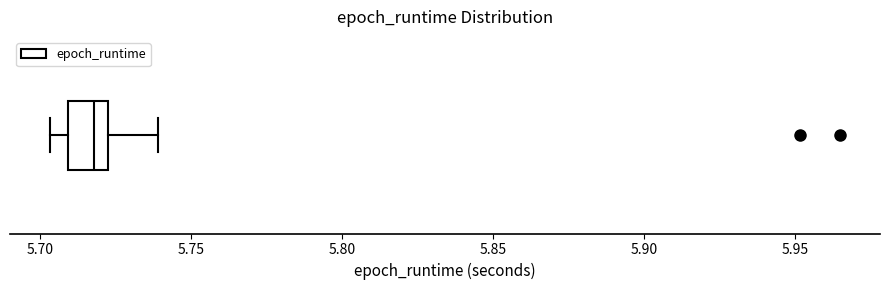

Transcribe this box plot: give where the median line is, the range the box spans, and where the two whiskers end, as read against the x-axis. The values are not printed on the chart, so give them approximately, as read against the axis.

median 5.720, box 5.710 to 5.725, whiskers 5.705 to 5.740